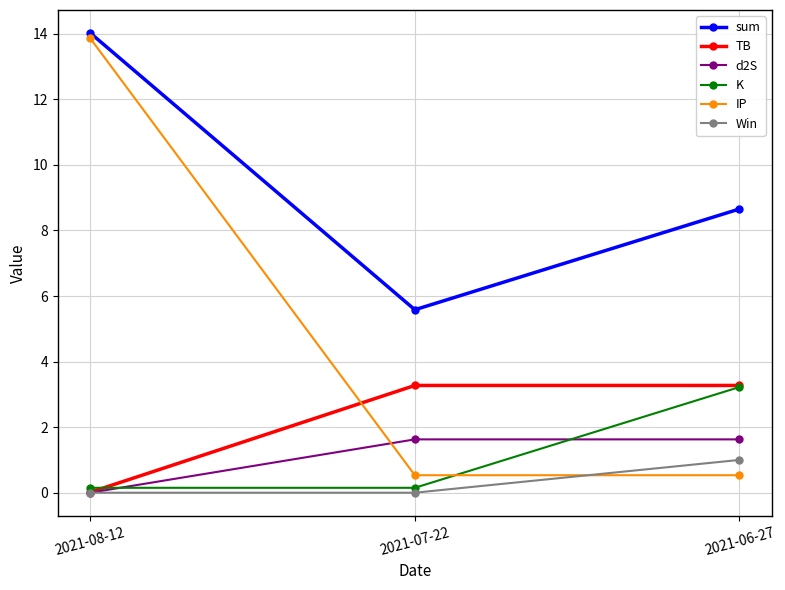

How many Win values are between 0 and 1?

3